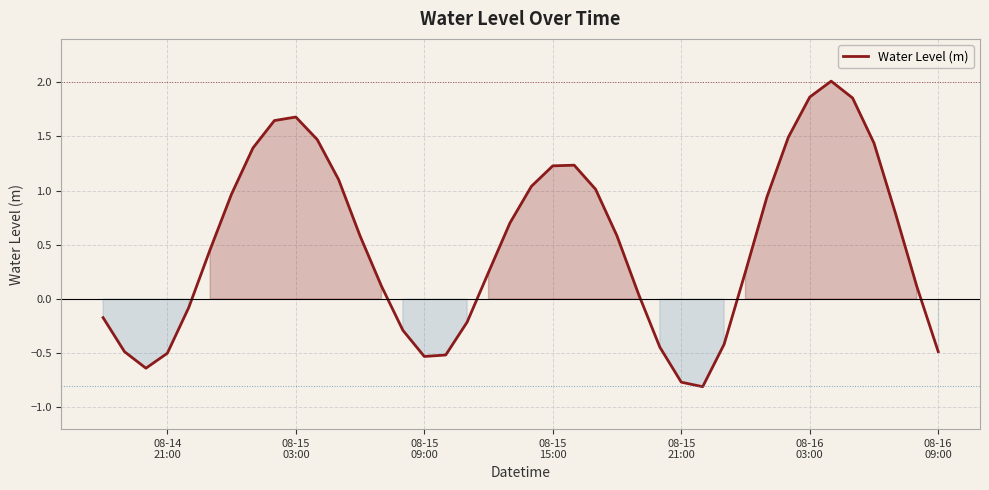

How many positive values are there?

26